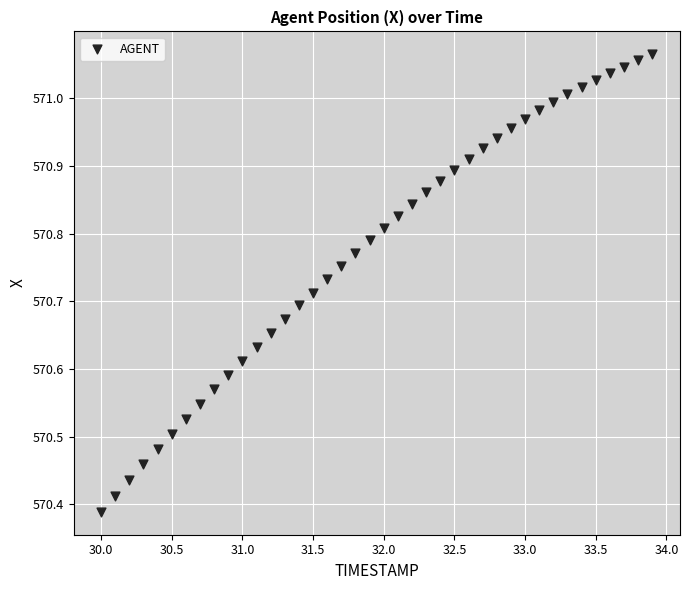

What is the range of Y values (max minus min)?

0.7